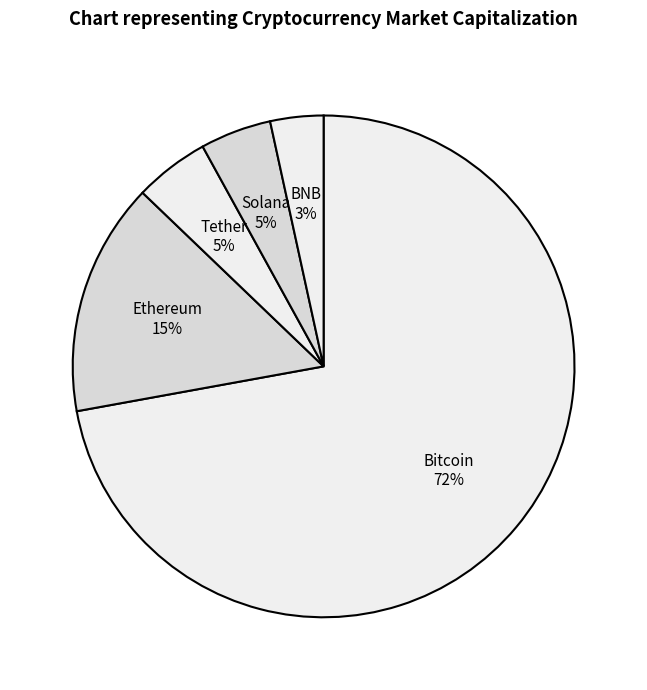

Does Tether represent more than half of the total?

No